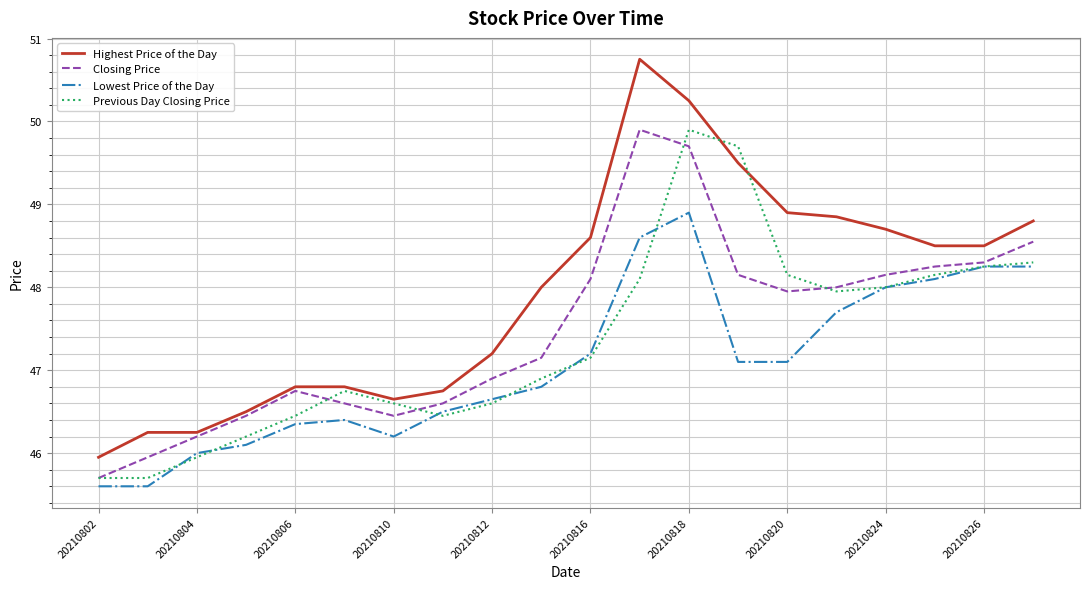

Which series has the widest spread of values?

Highest Price of the Day